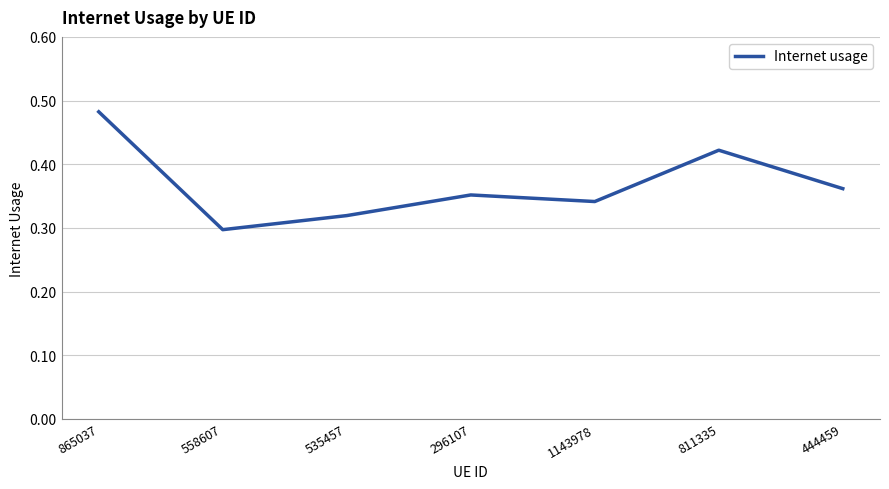

Rank the categories by value from lowest to highest.

558607, 535457, 1143978, 296107, 444459, 811335, 865037